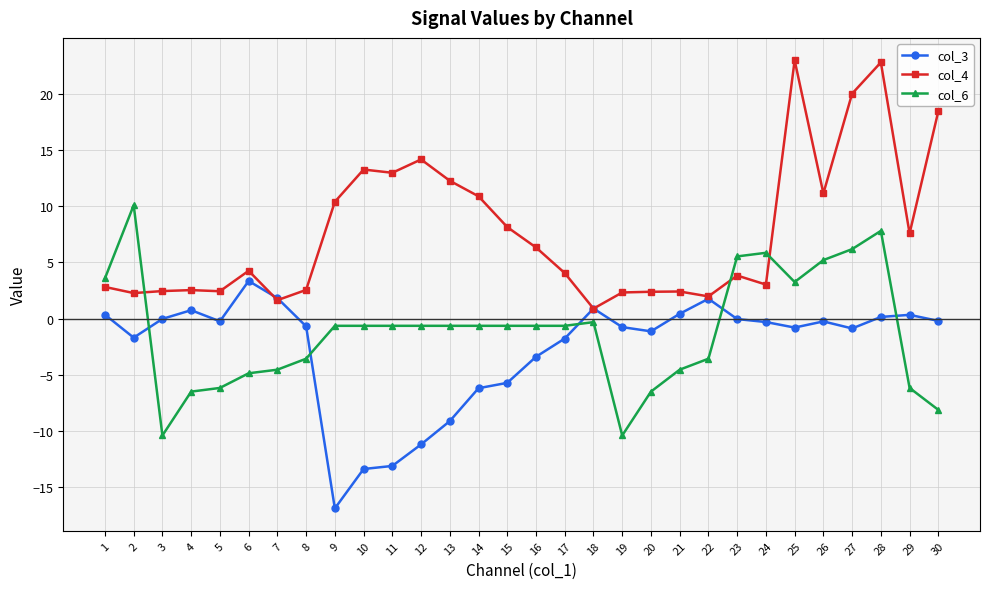

What value does the col_6 series have at 12?

-0.6